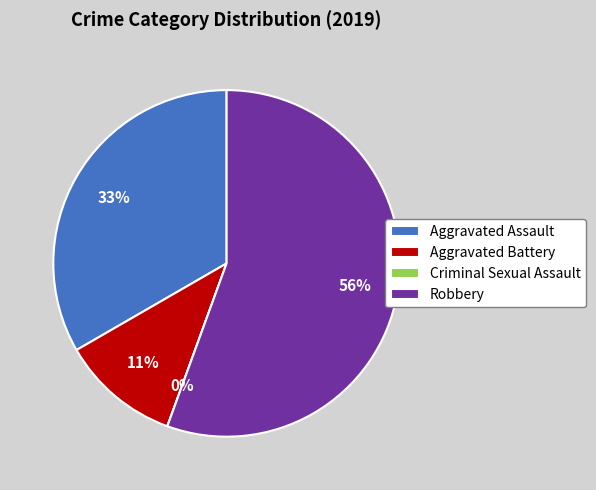

Do Aggravated Battery and Robbery together represent more than half of the pie?

Yes